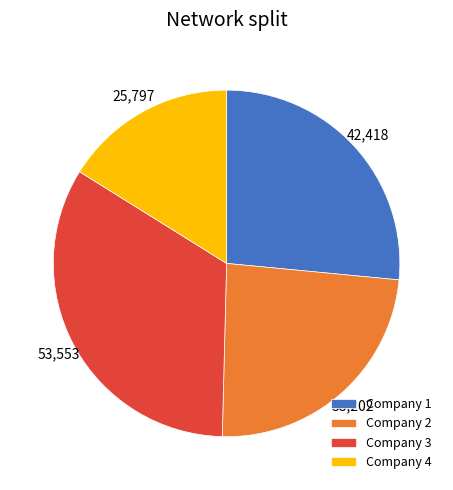

What is the ratio of the value at Company 3 to the value at Company 1?

1.3